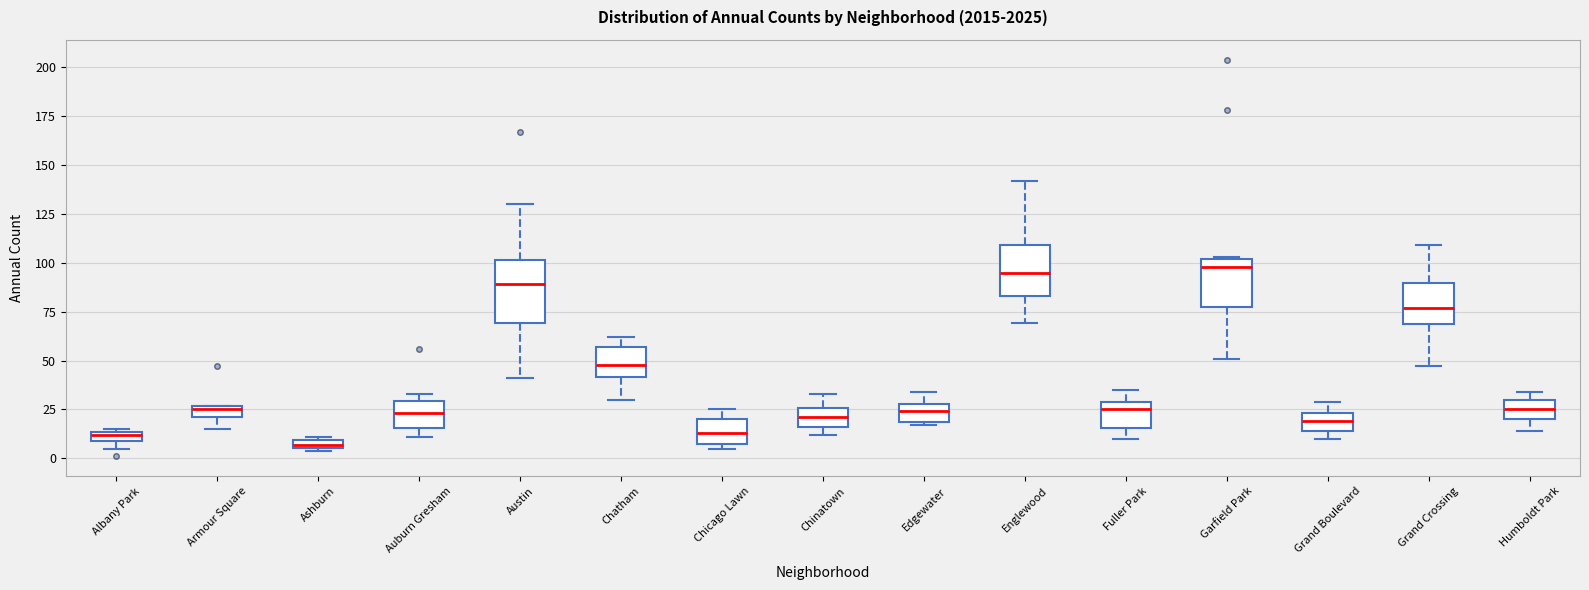

Where is the upper edge of the box for Ashburn on the y-axis? The values are not printed on the chart, so give them approximately, as read against the axis.

10